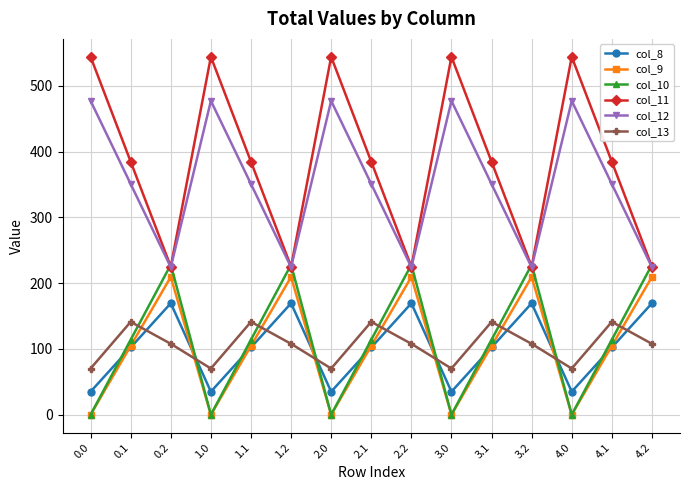

Rank the series by their maximum value, from highest to lowest.

col_11, col_12, col_10, col_9, col_8, col_13